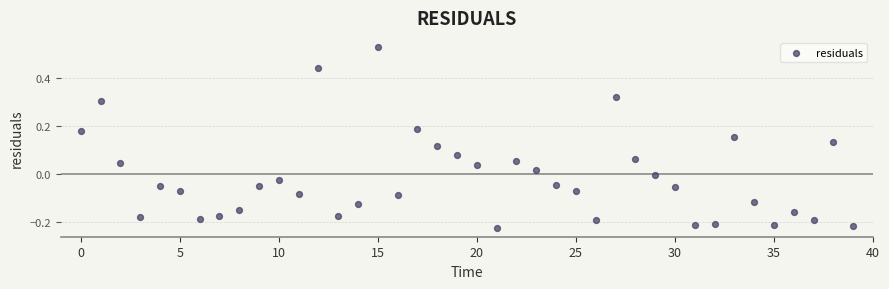

What is the range of Y values (max minus min)?

0.8